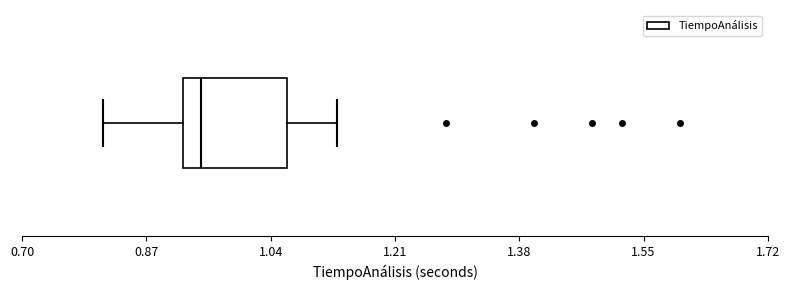

Transcribe this box plot: give where the median line is, the range the box spans, and where the two whiskers end, as read against the x-axis. The values are not printed on the chart, so give them approximately, as read against the axis.

median 0.94, box 0.92 to 1.06, whiskers 0.82 to 1.14